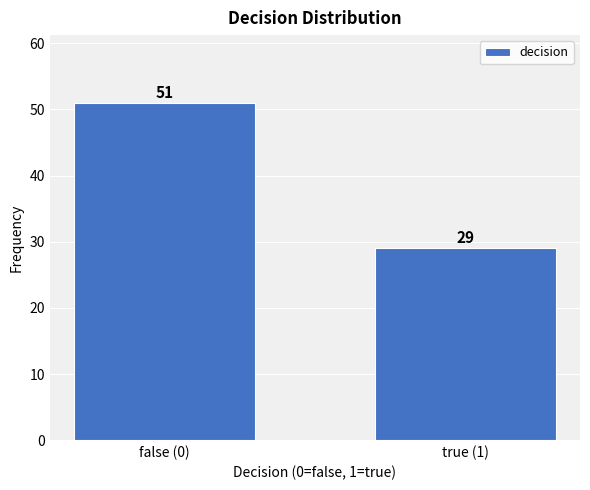

Reading left to right, list all the values displayed in this chart.

51	29